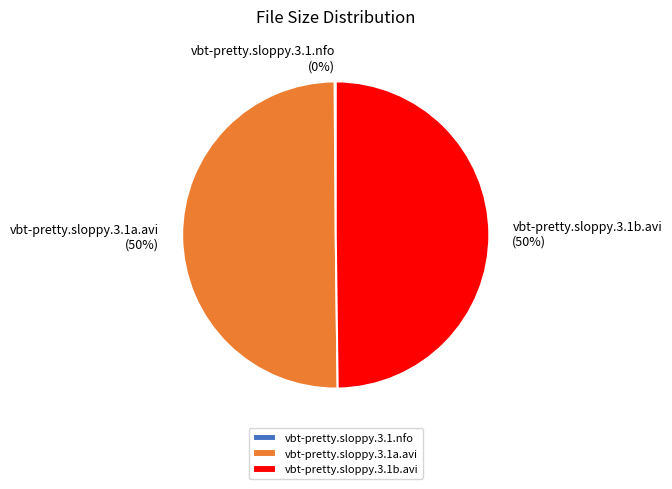

To the nearest percent, what is the difference between the largest and smallest slice percentages?

50%